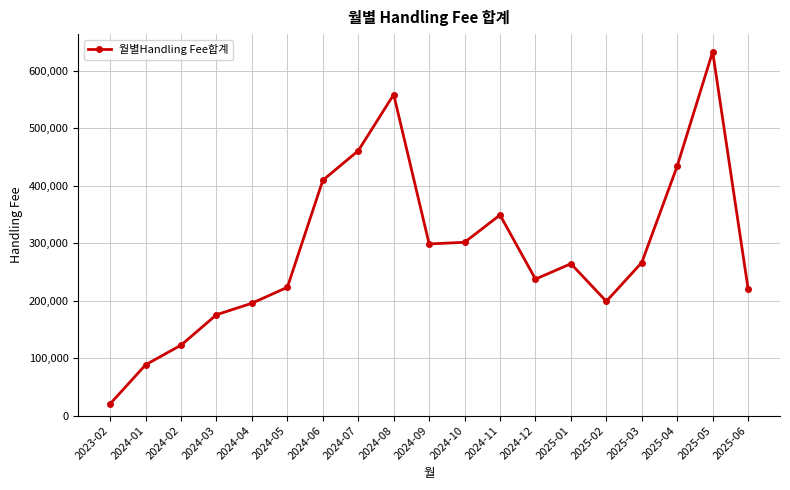

What is the label of the 1st point from the left?

2023-02